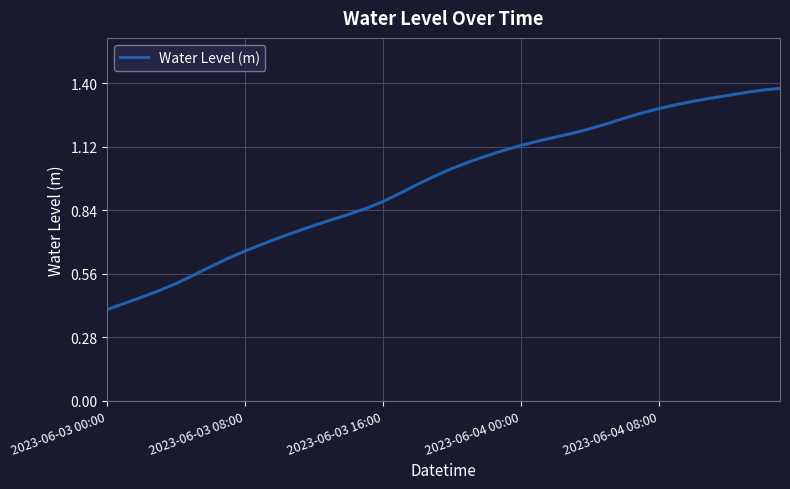

What is the maximum value shown in the chart?

1.4